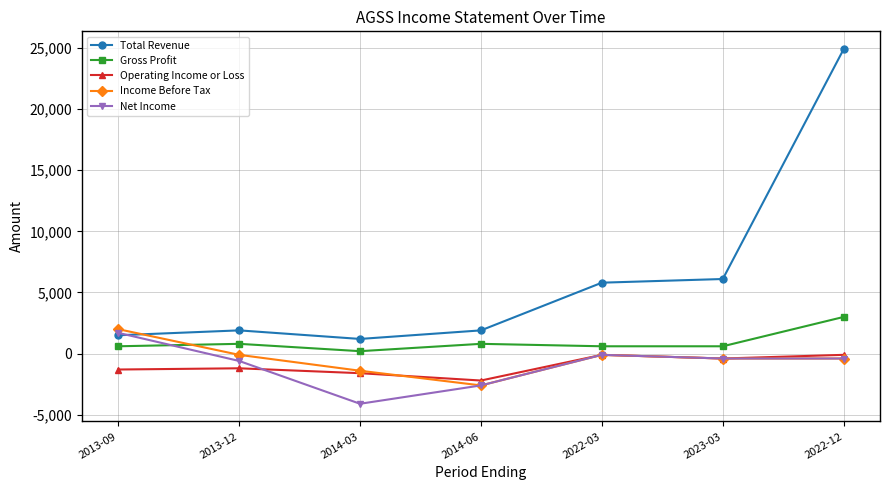

What is the highest value of the Net Income series?

1700